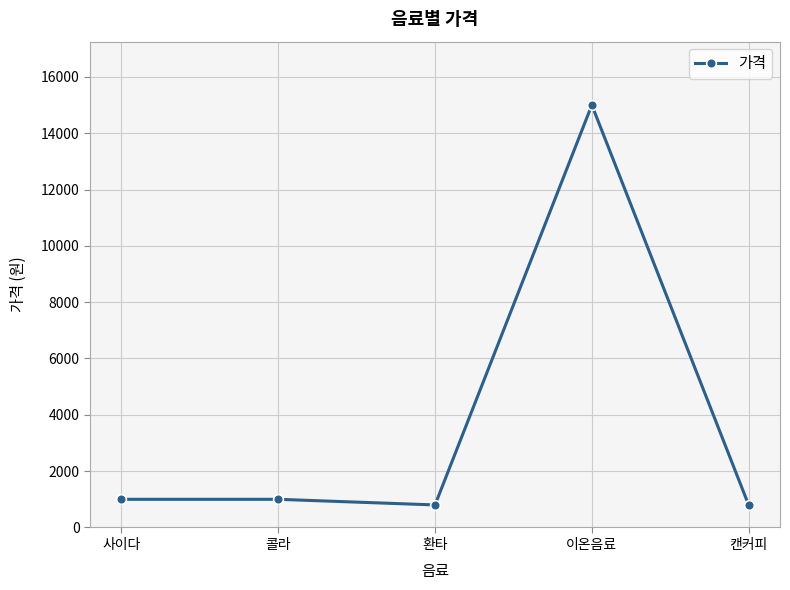

What position from the left is 사이다?

1